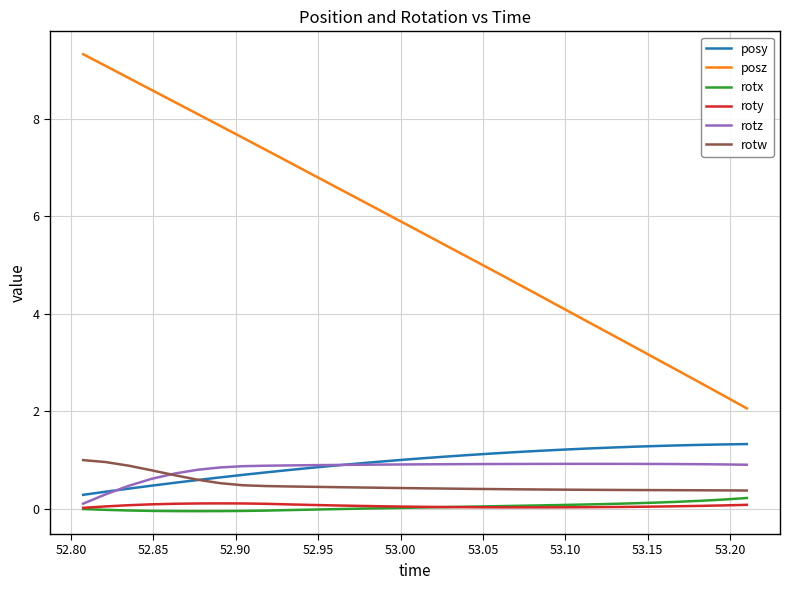

Which series has the largest total across all categories?

posz